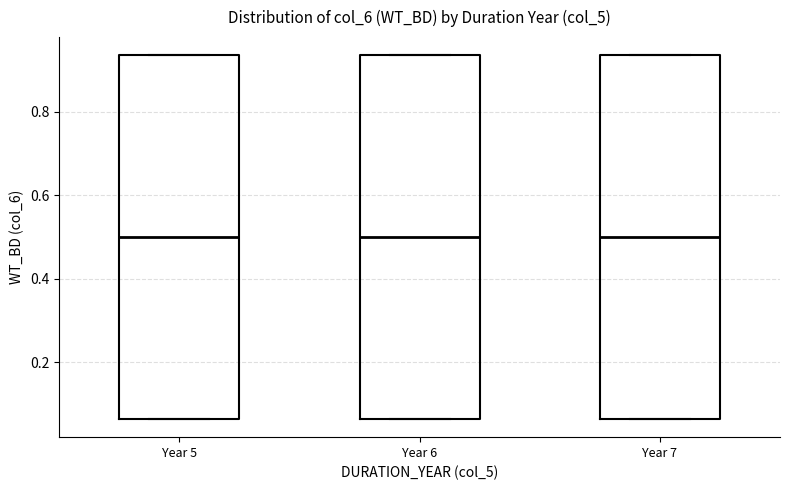

Where is the lower edge of the box for Year 5 on the y-axis? The values are not printed on the chart, so give them approximately, as read against the axis.

0.06